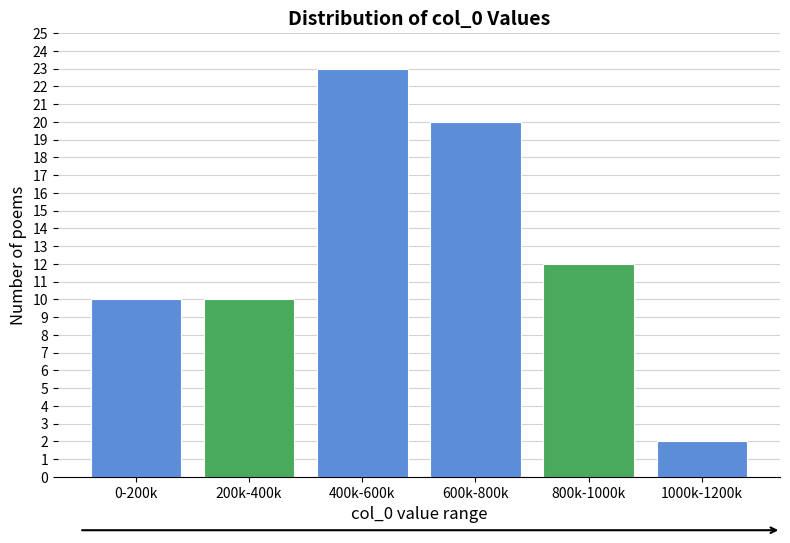

Reading right to left, list all the values displayed in this chart.

2	12	20	23	10	10